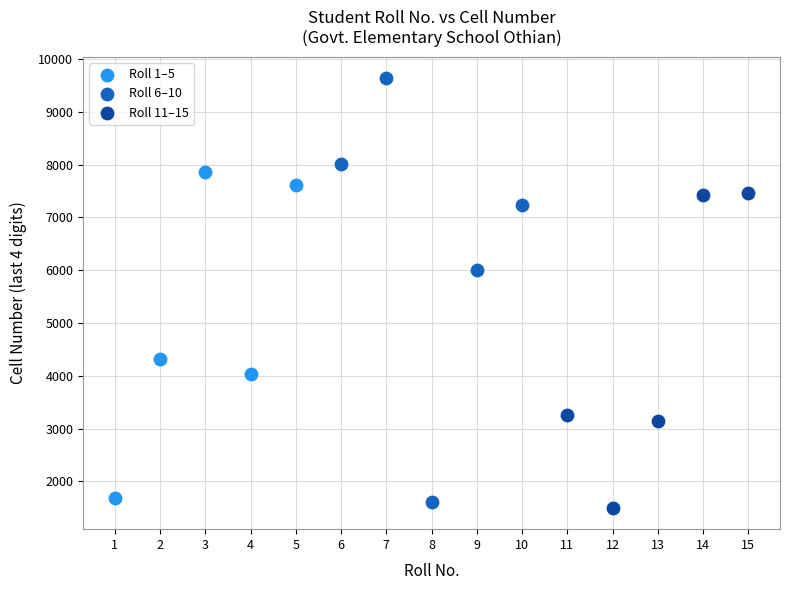

Which series has the widest spread of Y values?

Roll 6–10